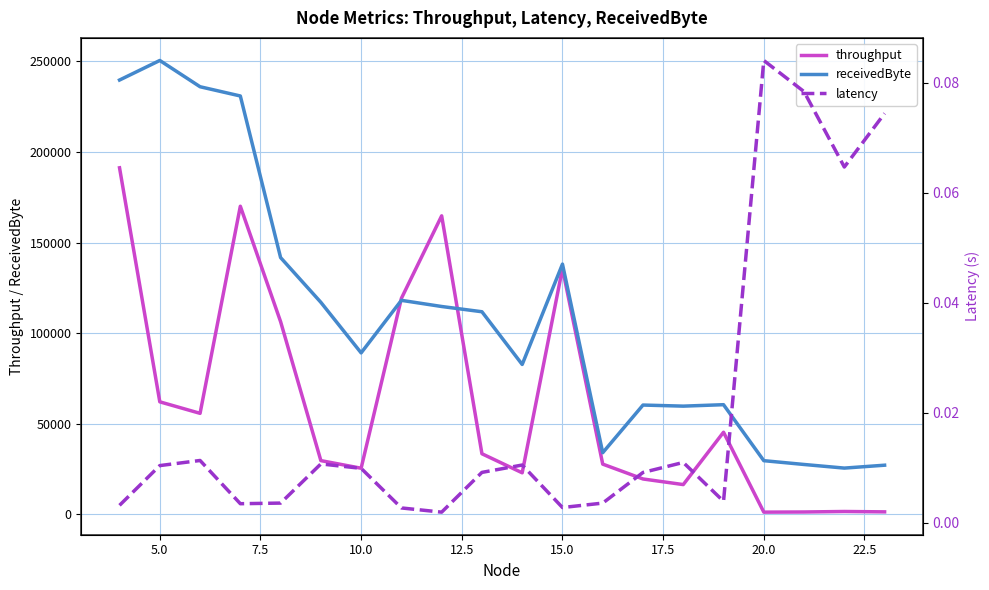

Reading right to left, extract all data points from this chart.

throughput: 1343.7	1546.0	1275.9	1189.9	45294.7	16400.4	19498.2	27697.4	135648.0	22903.7	33423.4	164745.0	119194.0	25427.1	29630.6	106331.0	170040.0	55724.6	62080.9	191257.0
receivedByte: 27100.0	25500.0	27500.0	29600.0	60500.0	59700.0	60300.0	34000.0	138100.0	82700.0	111800.0	114700.0	118100.0	89100.0	117000.0	141700.0	230900.0	236000.0	250500.0	239700.0
latency: 0.1	0.1	0.1	0.1	0.0	0.0	0.0	0.0	0.0	0.0	0.0	0.0	0.0	0.0	0.0	0.0	0.0	0.0	0.0	0.0